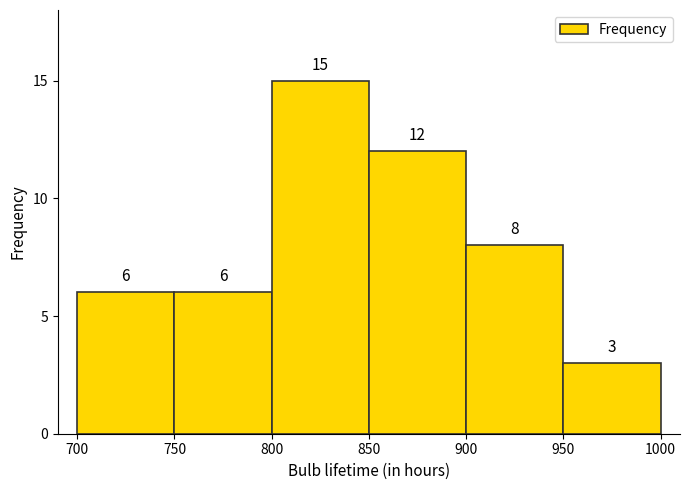

Reading left to right, list every bar in this chart as the range it spans on the x-axis followed by its height.

700 to 750: 6
750 to 800: 6
800 to 850: 15
850 to 900: 12
900 to 950: 8
950 to 1000: 3